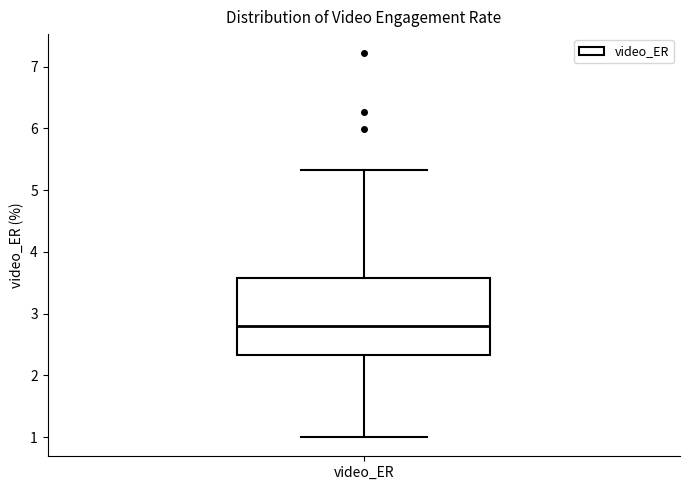

Read this box plot against the y-axis: the position of the median line, the range covered by the box, and the ends of both whiskers. The values are not printed on the chart, so give them approximately, as read against the axis.

median 2.8, box 2.3 to 3.6, whiskers 1.0 to 5.3